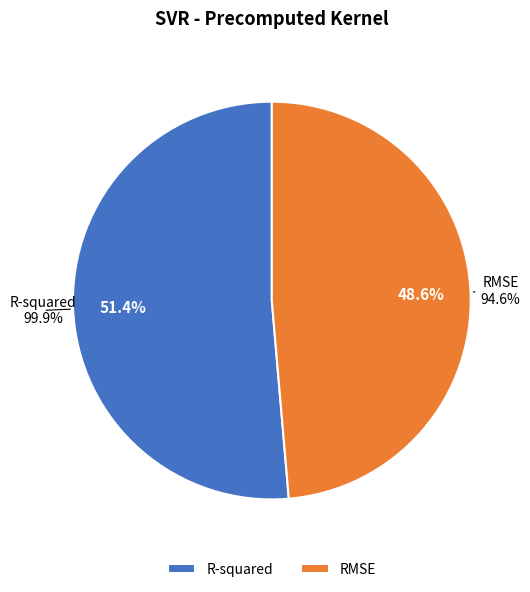

The RMSE slice represents 49% of the pie. True or false?

True